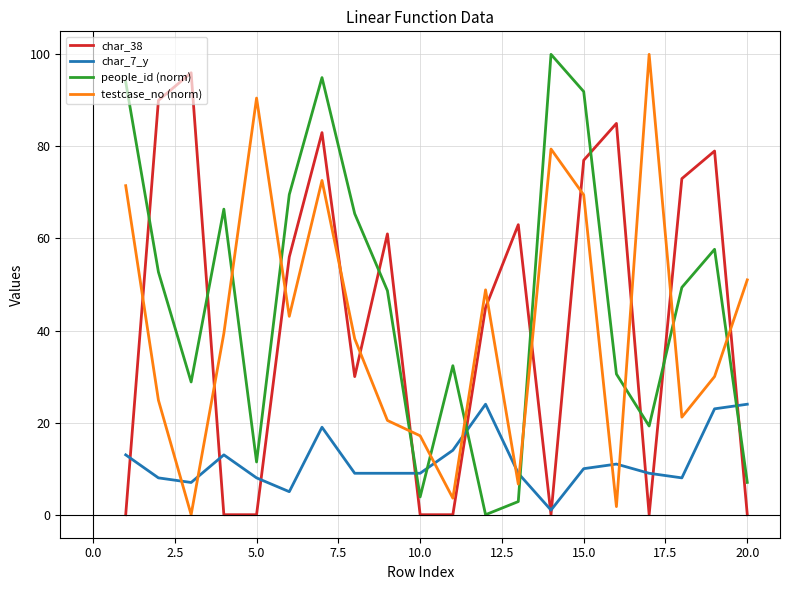

Which series has the largest total across all categories?

people_id (norm)